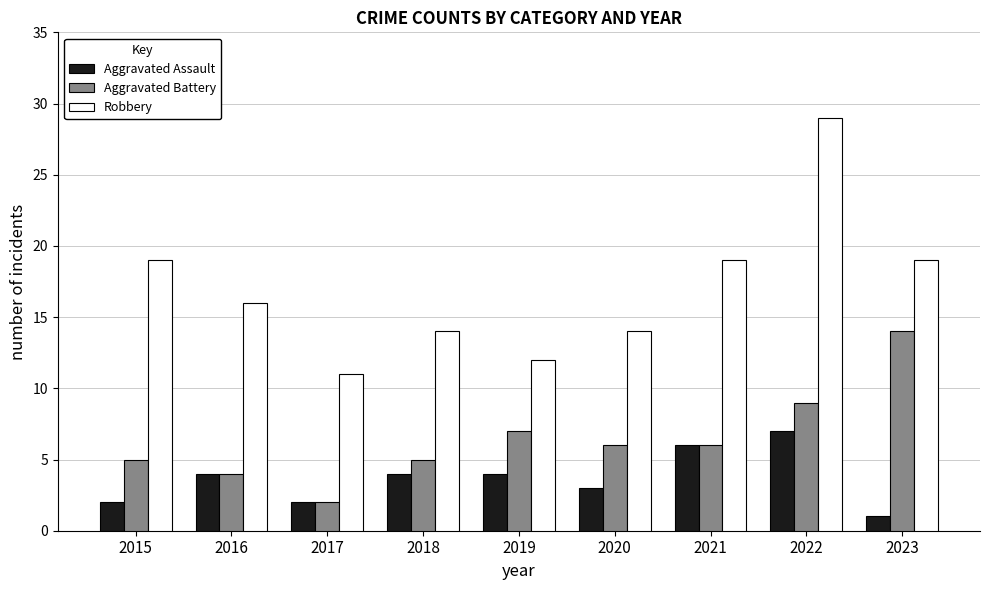

Reading left to right, what are all the values shown in this chart?

Aggravated Assault: 2015=2	2016=4	2017=2	2018=4	2019=4	2020=3	2021=6	2022=7	2023=1
Aggravated Battery: 2015=5	2016=4	2017=2	2018=5	2019=7	2020=6	2021=6	2022=9	2023=14
Robbery: 2015=19	2016=16	2017=11	2018=14	2019=12	2020=14	2021=19	2022=29	2023=19